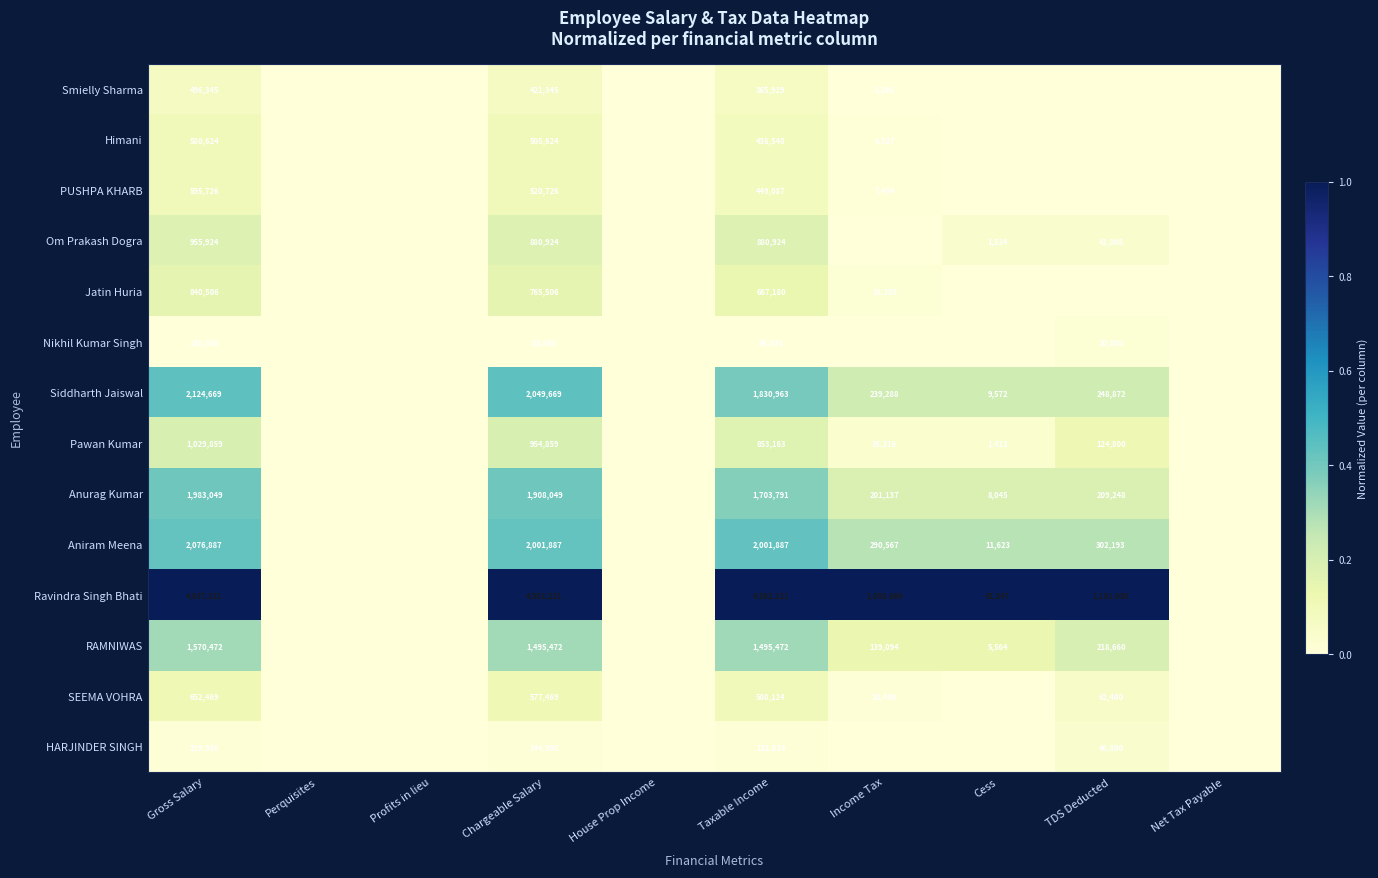

The Pawan Kumar series shows 185562 at TDS Deducted. True or false?

False